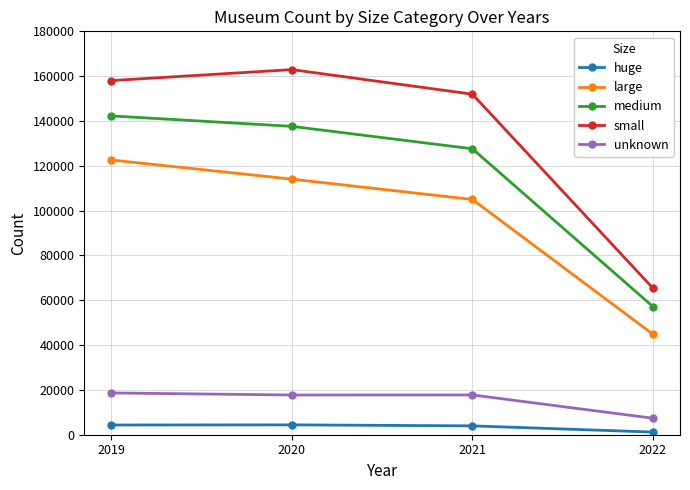

True or false: large has a value of 44840 at 2022.

True